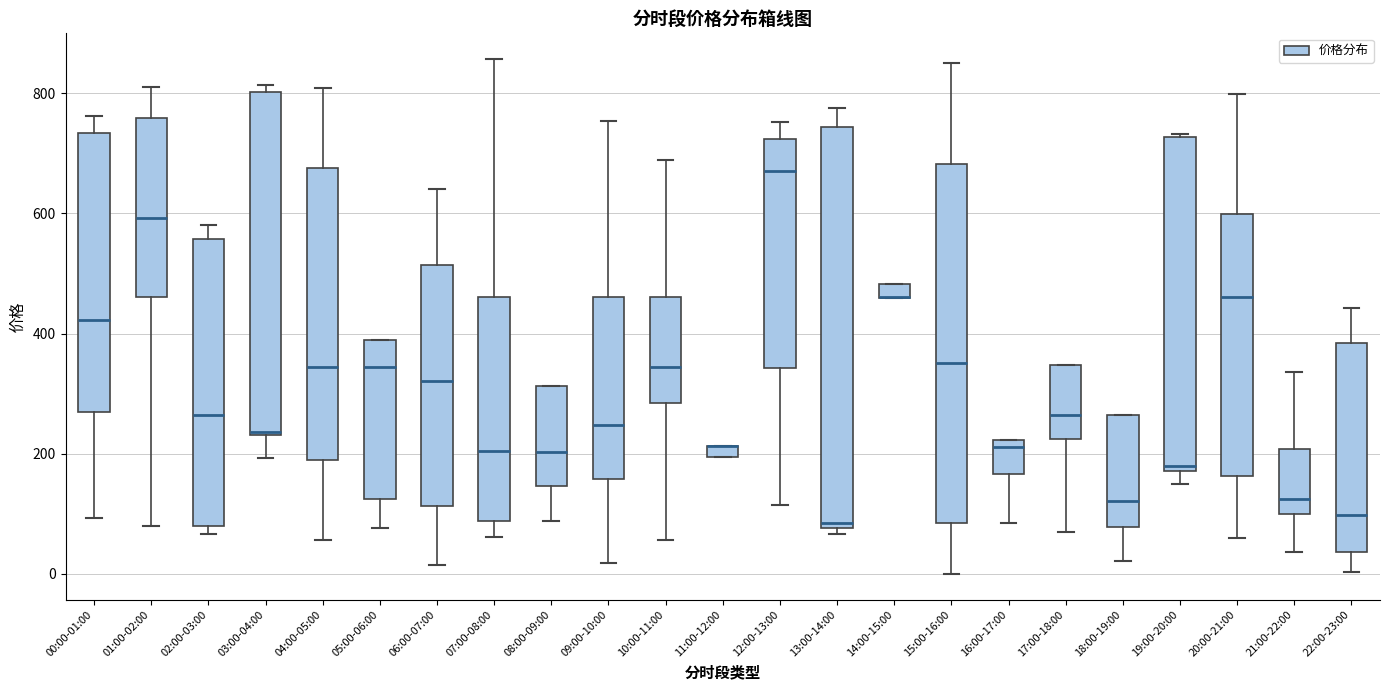

Which box is the tallest, from its lower edge to its upper edge?

13:00-14:00